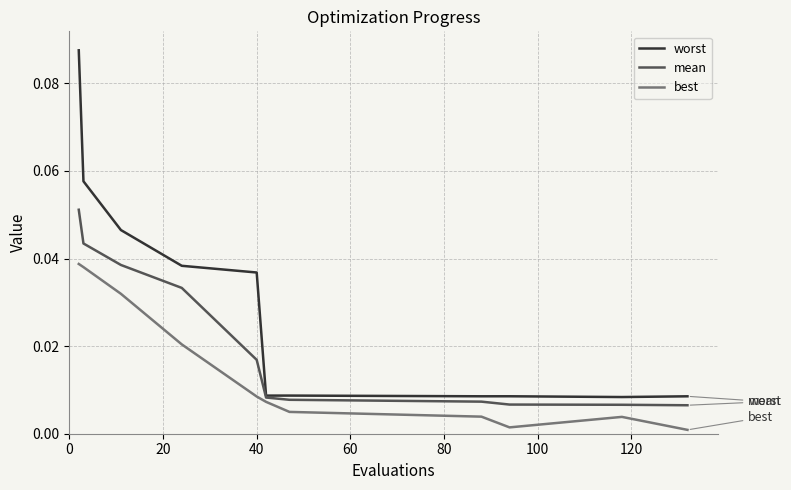

Rank the series by their maximum value, from lowest to highest.

best, mean, worst